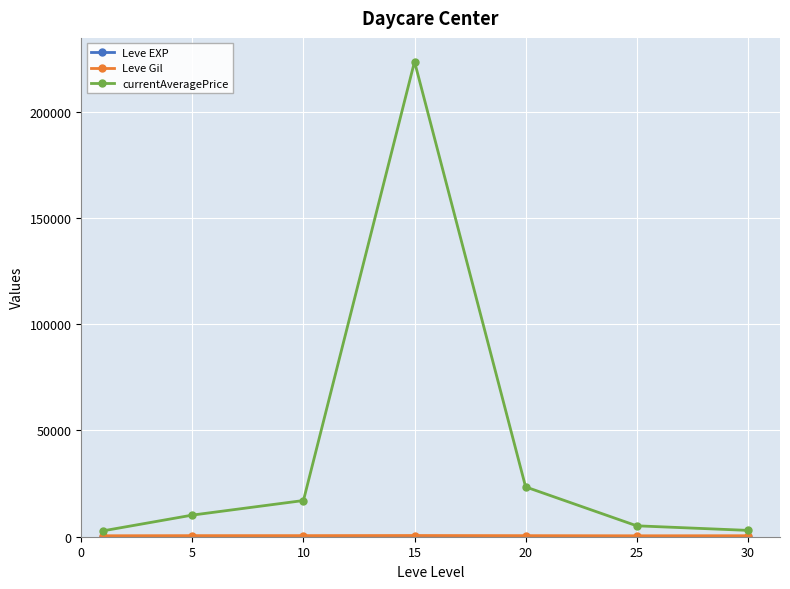

What is the maximum value shown in the chart?

223572.4